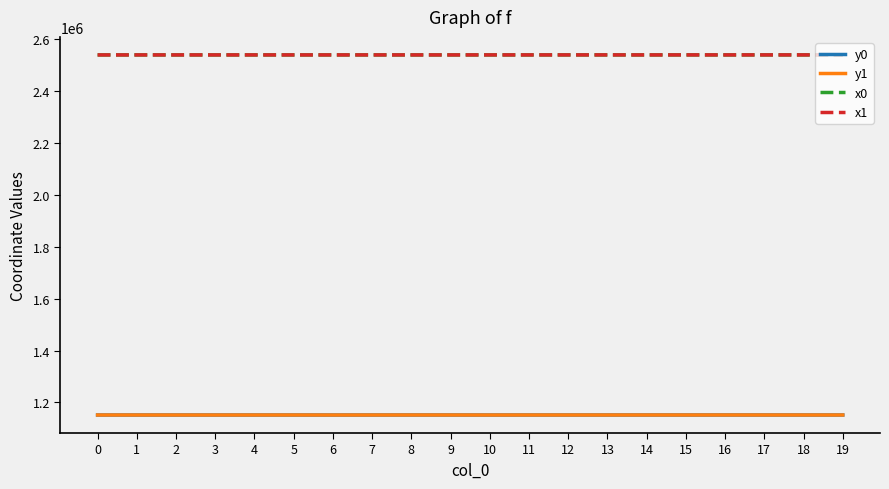

The value of x1 at 4 is 2539069.1. True or false?

True